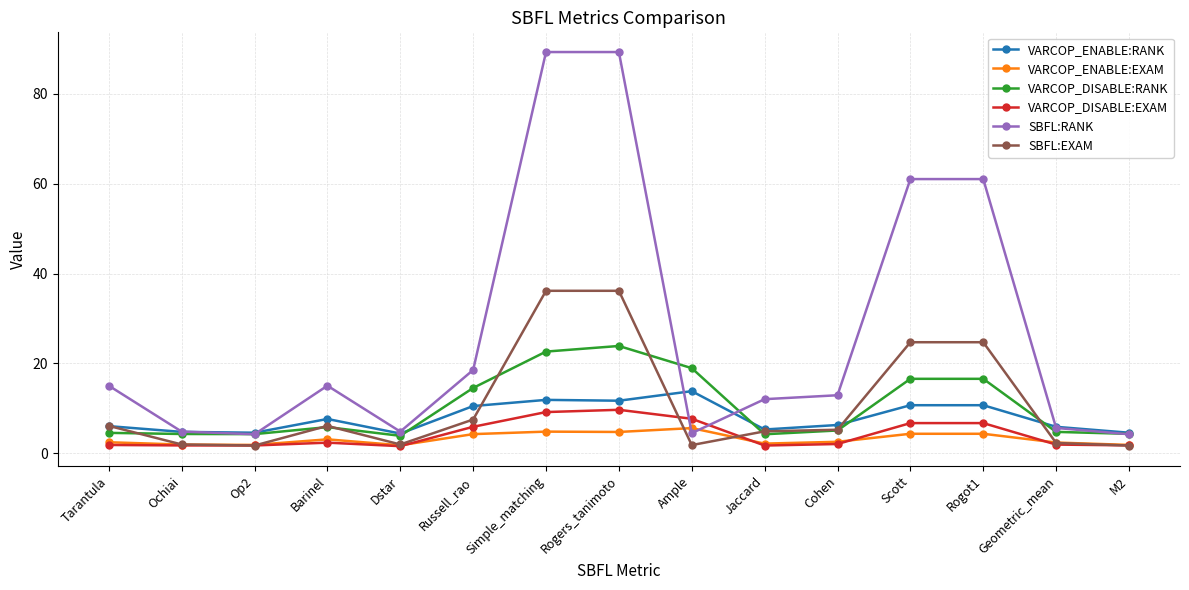

True or false: VARCOP_ENABLE:EXAM and VARCOP_DISABLE:RANK intersect in this chart.

False